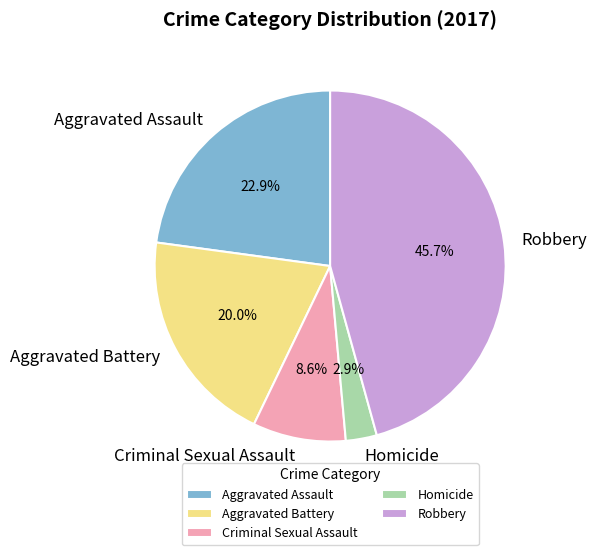

What percentage is the Aggravated Assault slice, to the nearest percent?

23%